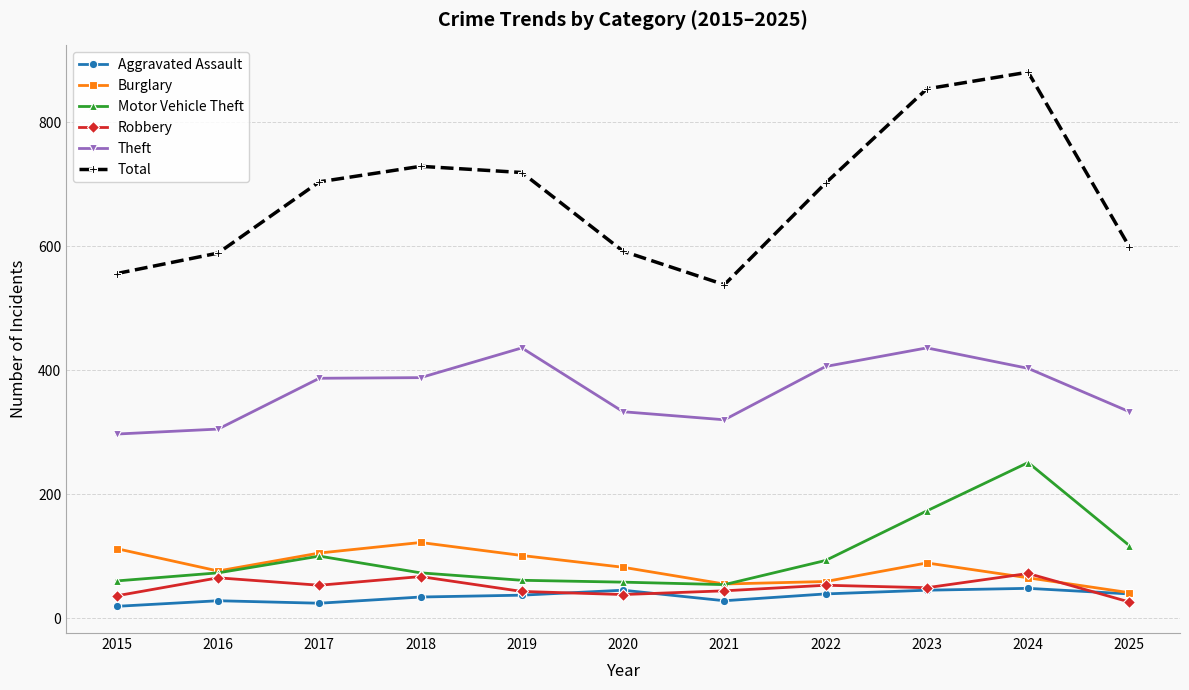

Does the chart have visible grid lines?

Yes